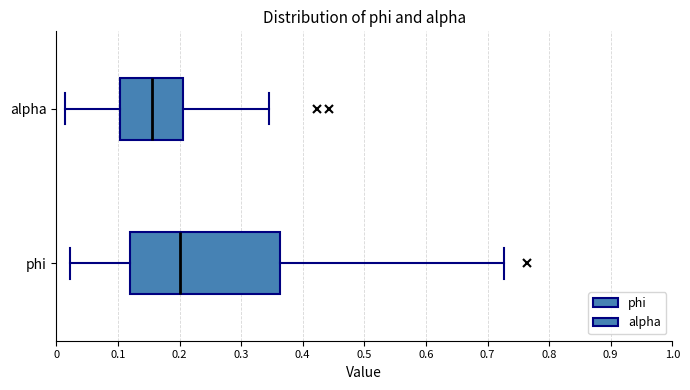

Reading bottom to top, read every box against the x-axis: the position of its median line, the range the box covers, and the ends of its whiskers. The values are not printed on the chart, so give them approximately, as read against the axis.

phi: median 0.20, box 0.12 to 0.36, whiskers 0.02 to 0.73
alpha: median 0.16, box 0.10 to 0.21, whiskers 0.01 to 0.35